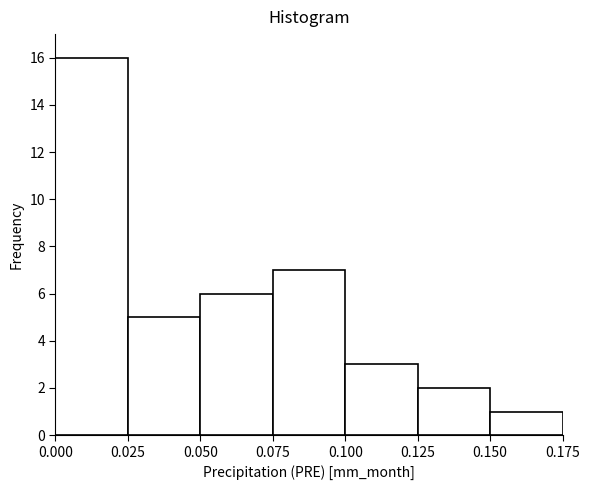

Reading left to right, list every bar in this chart as the range it spans on the x-axis followed by its height. The values are not printed on the chart, so give them approximately, as read against the axis.

0.000 to 0.025: 16
0.025 to 0.050: 5
0.050 to 0.075: 6
0.075 to 0.100: 7
0.100 to 0.125: 3
0.125 to 0.150: 2
0.150 to 0.175: 1